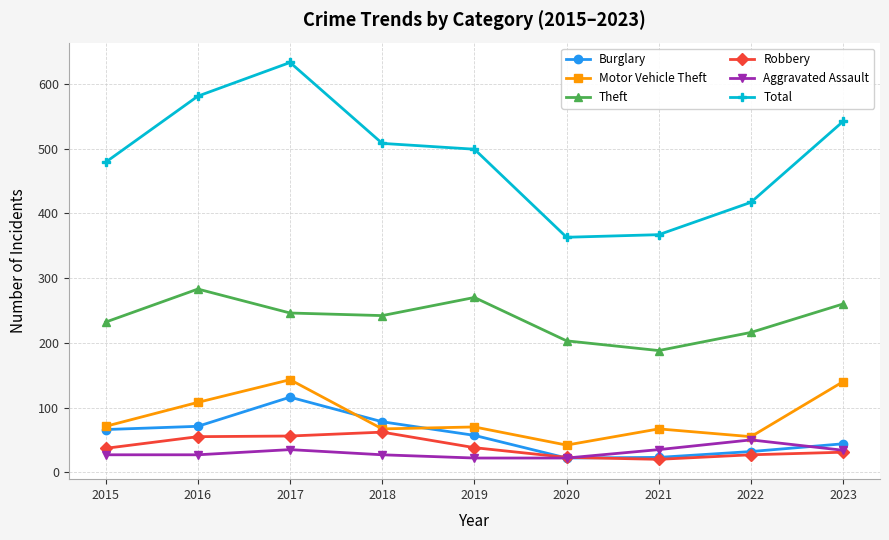

The value of Total at 2021 is 367. True or false?

True